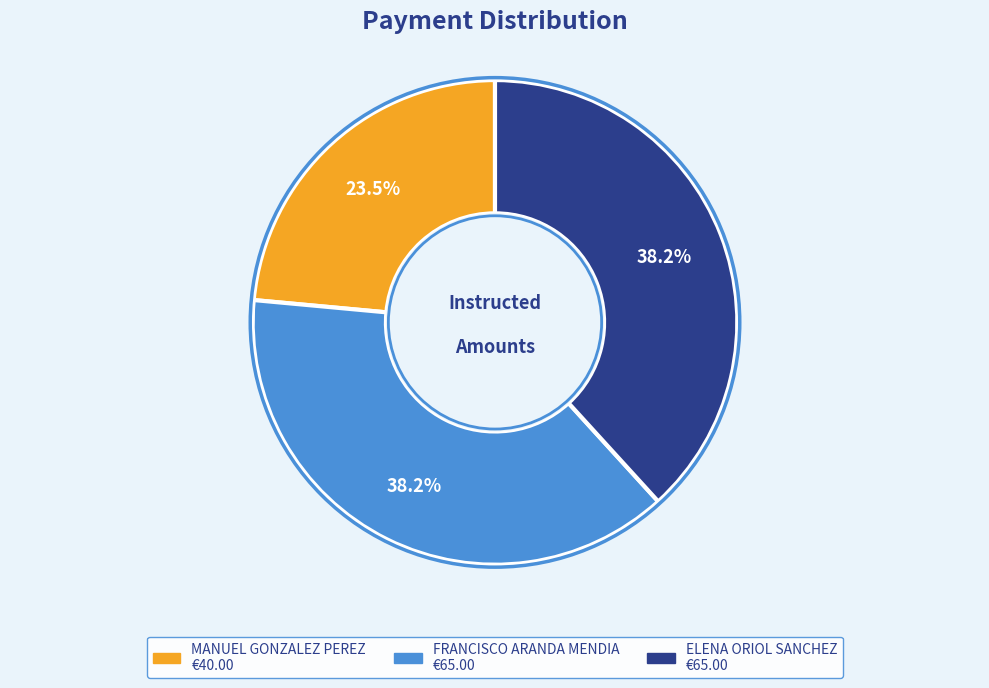

Approximately how many times larger is the value at MANUEL GONZALEZ PEREZ compared to ELENA ORIOL SANCHEZ?

0.6